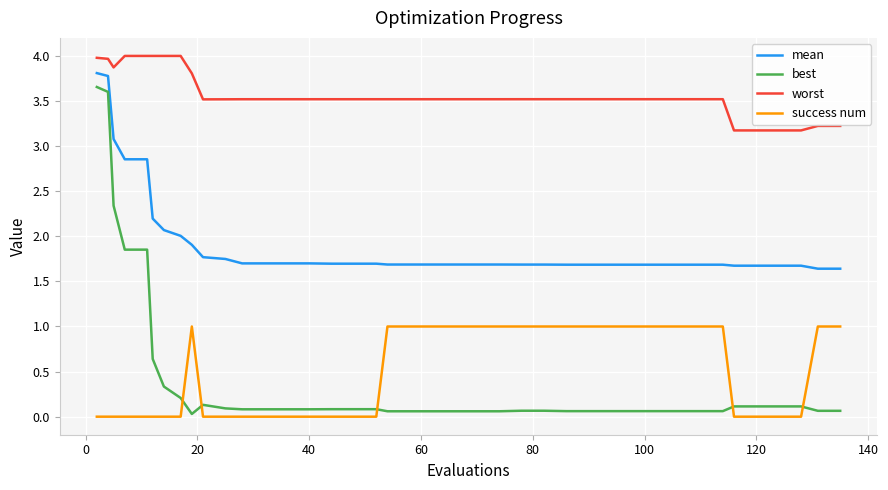

What is the greatest value displayed?

4.0